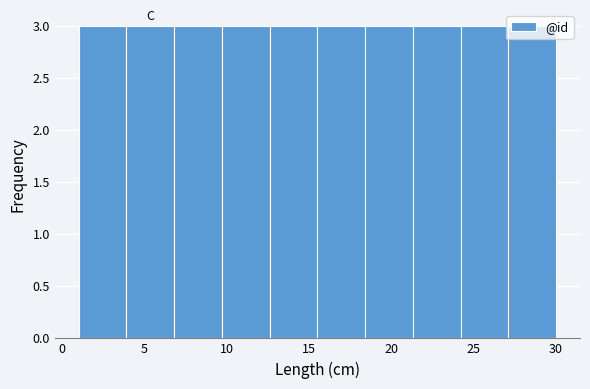

Reading left to right, list every bar in this chart as the range it spans on the x-axis followed by its height. Neither the bar edges nor the heights are printed on the chart, so give them approximately, as read against the axes.

1.0 to 3.9: 3
3.9 to 6.8: 3
6.8 to 9.7: 3
9.7 to 12.6: 3
12.6 to 15.5: 3
15.5 to 18.4: 3
18.4 to 21.3: 3
21.3 to 24.2: 3
24.2 to 27.1: 3
27.1 to 30.0: 3